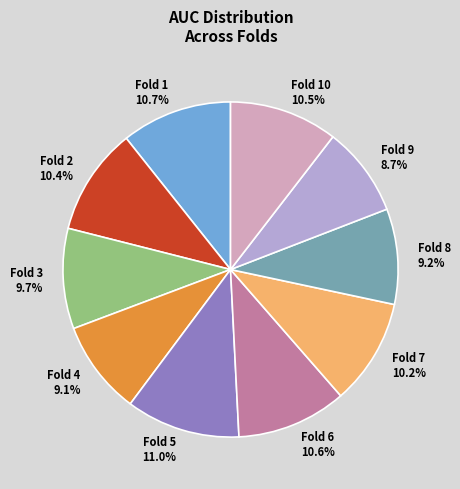

Is there a majority slice in this chart?

No